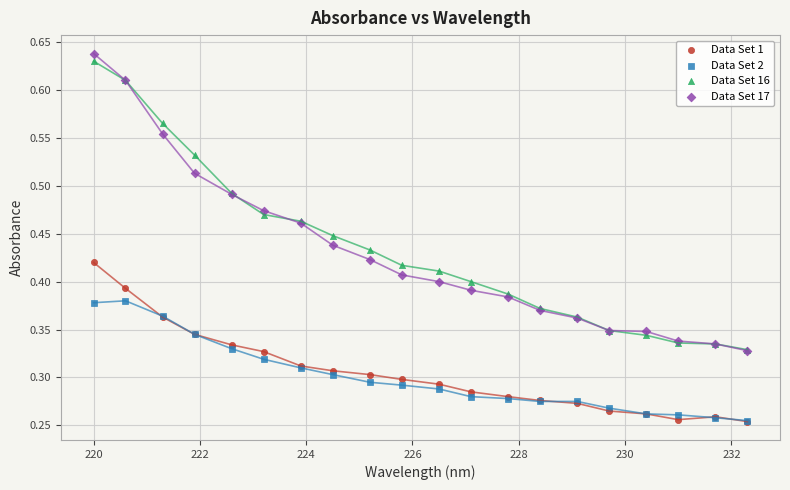

Which series has the largest Y range (max minus min)?

Data Set 17